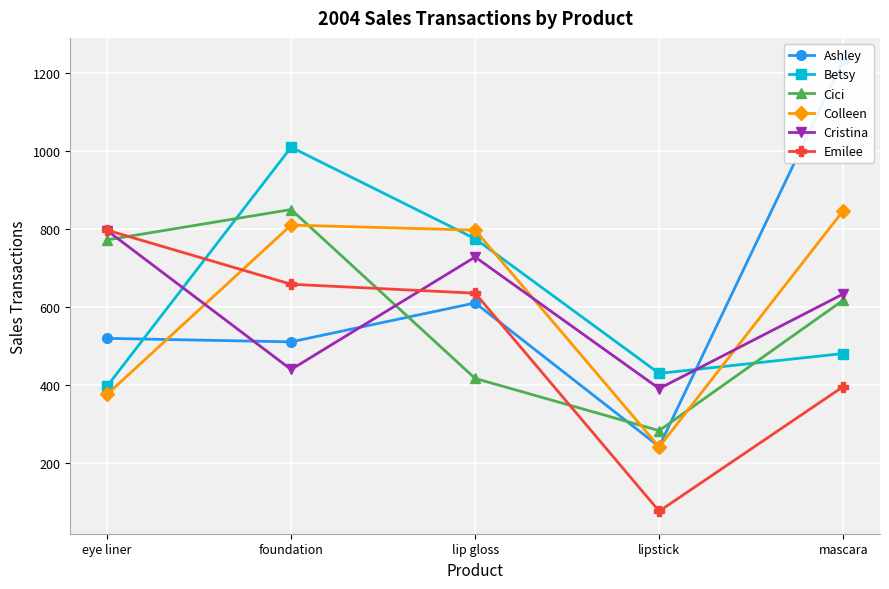

Reading left to right, what are all the values shown in this chart?

Ashley: eye liner=519	foundation=510	lip gloss=610	lipstick=241	mascara=1233
Betsy: eye liner=396	foundation=1010	lip gloss=775	lipstick=429	mascara=480
Cici: eye liner=772	foundation=850	lip gloss=416	lipstick=282	mascara=617
Colleen: eye liner=375	foundation=810	lip gloss=797	lipstick=240	mascara=847
Cristina: eye liner=796	foundation=439	lip gloss=728	lipstick=390	mascara=633
Emilee: eye liner=797	foundation=658	lip gloss=635	lipstick=75	mascara=395